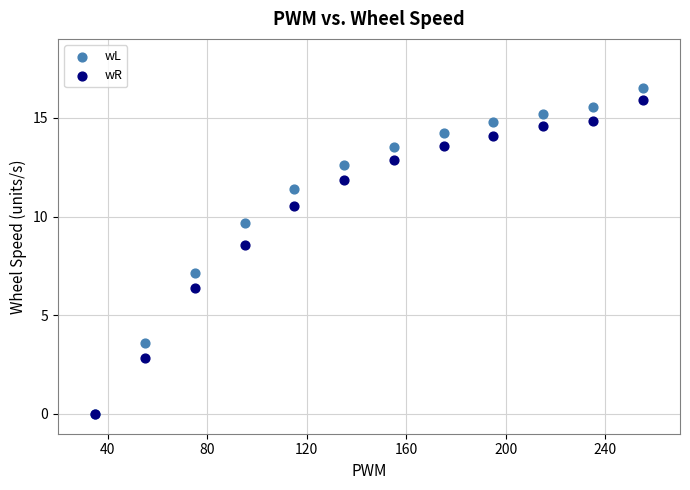

Which series has the widest spread of Y values?

wL